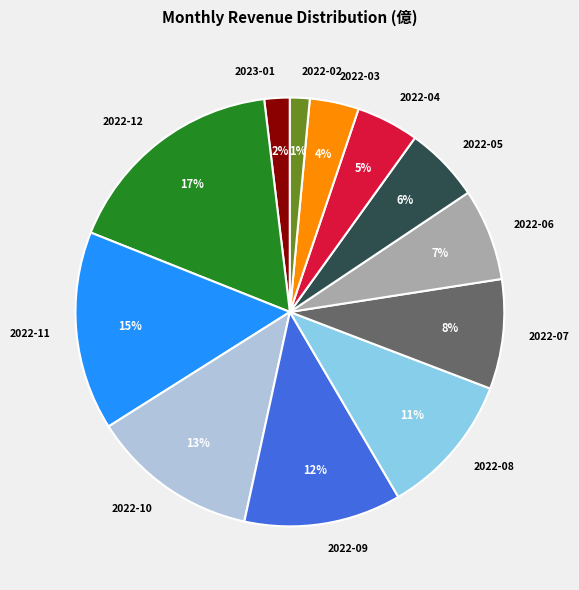

What is the largest slice in the pie chart?

2022-12